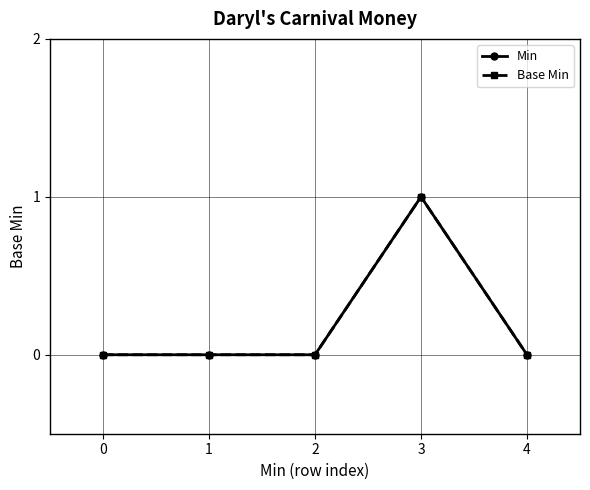

Count the number of data series in this chart.

2